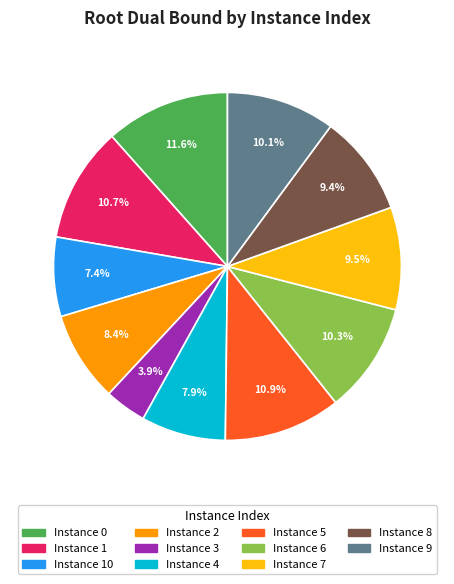

Is there any slice that represents more than half of the pie?

No